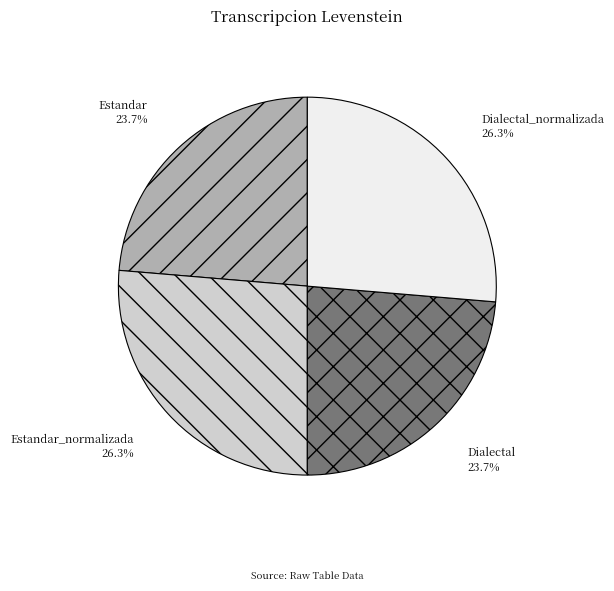

Does any single category account for the majority?

No